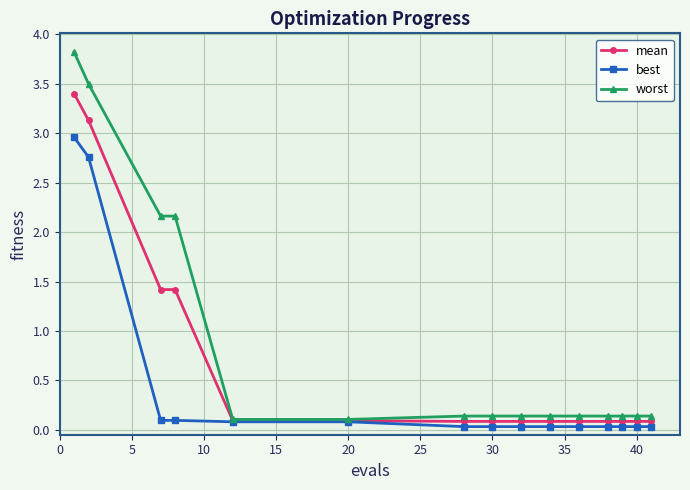

List the series in order of their overall mean, lowest first.

best, mean, worst